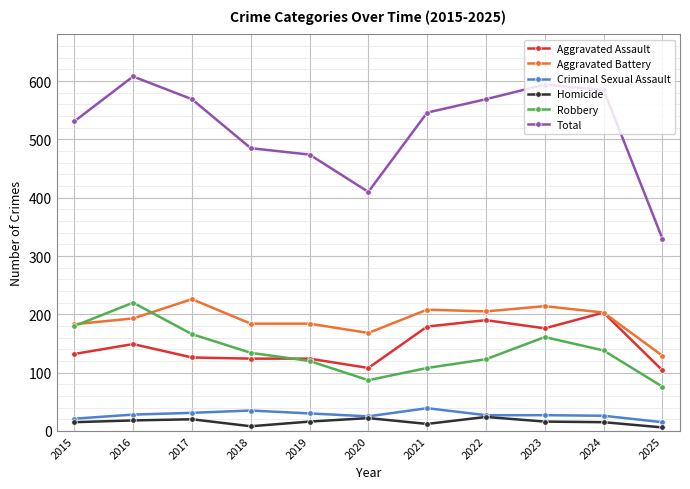

Is the value of Aggravated Assault at 2017 greater than the value of Aggravated Battery at 2017?

No